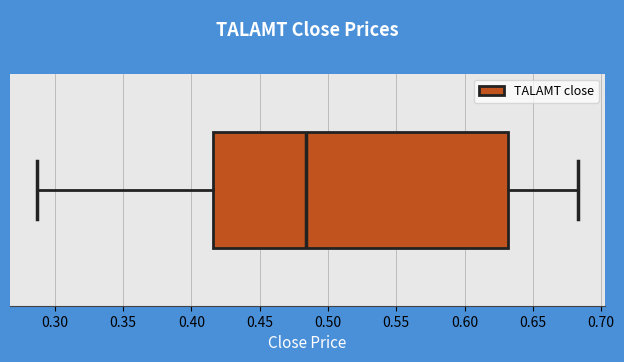

Read this box plot against the x-axis: the position of the median line, the range covered by the box, and the ends of both whiskers. The values are not printed on the chart, so give them approximately, as read against the axis.

median 0.485, box 0.415 to 0.630, whiskers 0.285 to 0.685